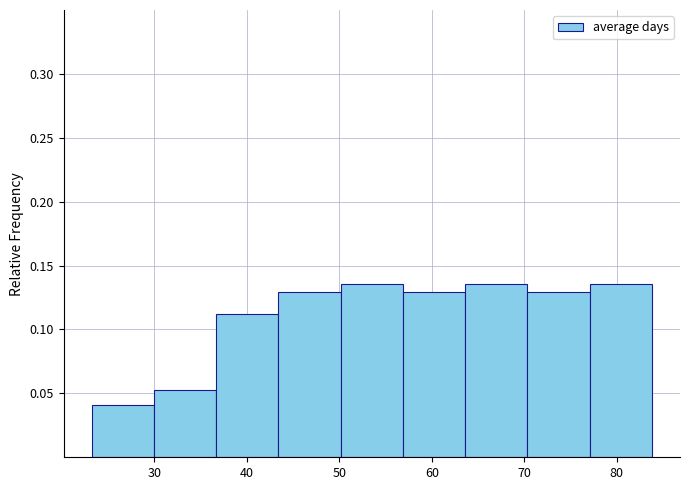

What is the height of the bar covering 50 to 57 on the x-axis? Neither the bar edges nor the heights are printed on the chart, so give them approximately, as read against the axes.

0.135